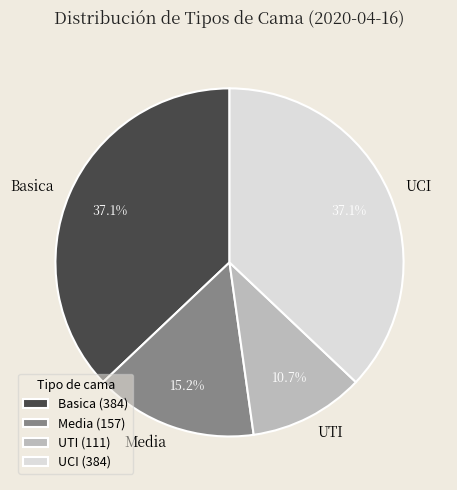

What is the total percentage of Media and Basica?

52.2%